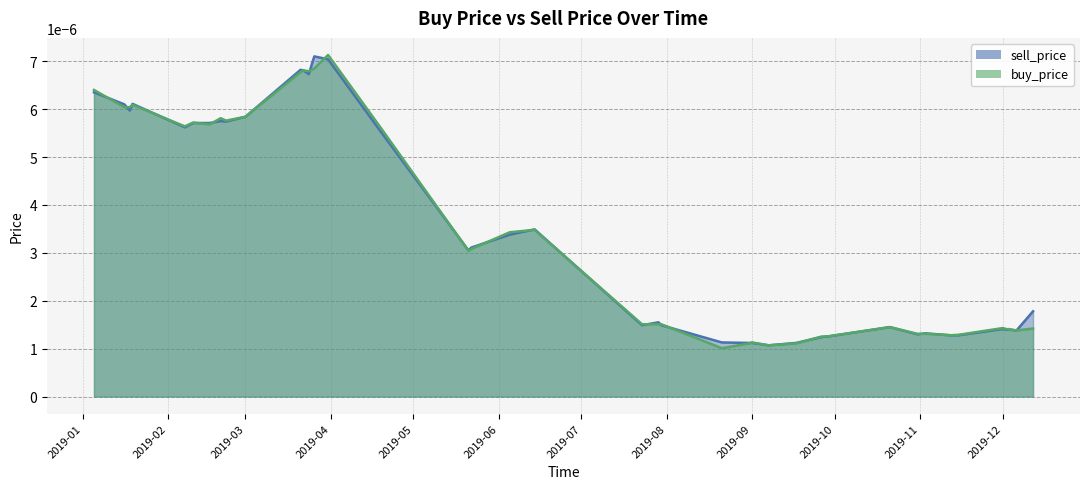

What are all the series names shown in the legend?

sell_price, buy_price